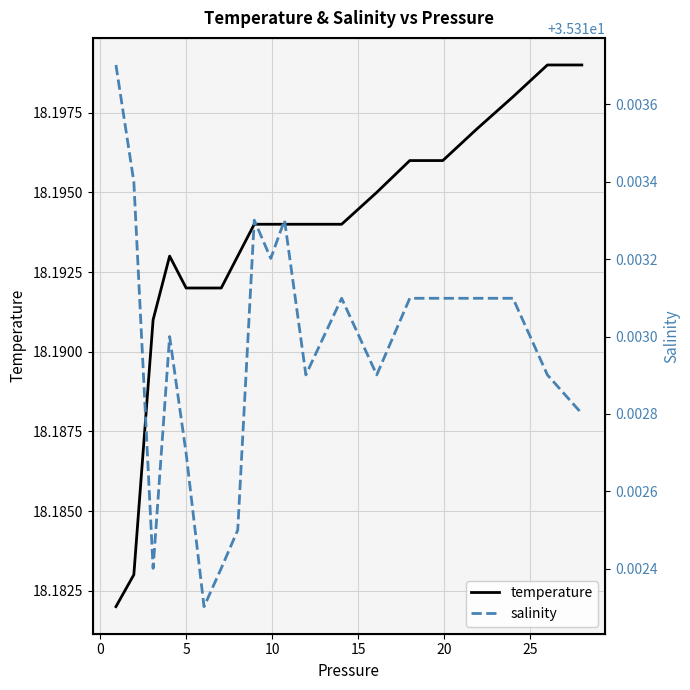

What value does the salinity series have at 15?

35.3